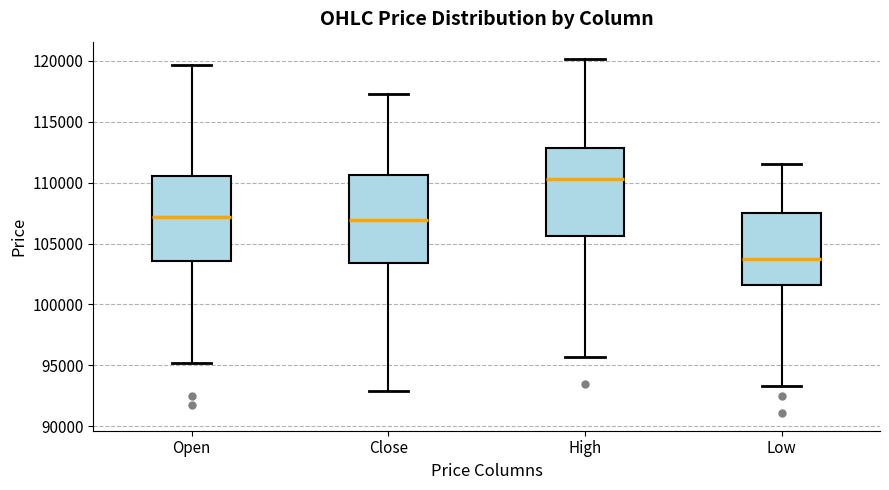

Reading left to right, read every box against the y-axis: the position of its median line, the range the box covers, and the ends of its whiskers. The values are not printed on the chart, so give them approximately, as read against the axis.

Open: median 107000, box 103500 to 110500, whiskers 95000 to 119500
Close: median 107000, box 103500 to 110500, whiskers 93000 to 117500
High: median 110500, box 105500 to 113000, whiskers 95500 to 120000
Low: median 104000, box 101500 to 107500, whiskers 93500 to 111500